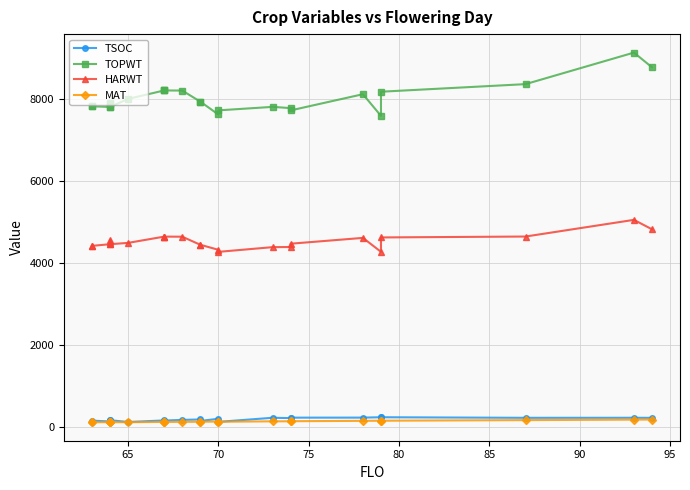

Rank the series by their maximum value, from lowest to highest.

MAT, TSOC, HARWT, TOPWT